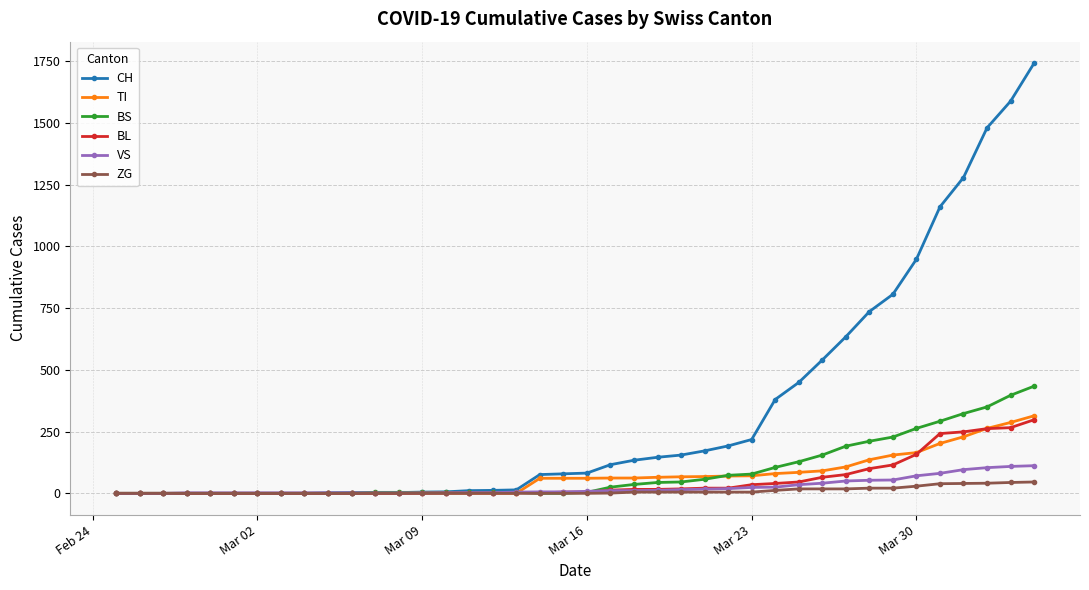

Count the number of categories in the chart.

40